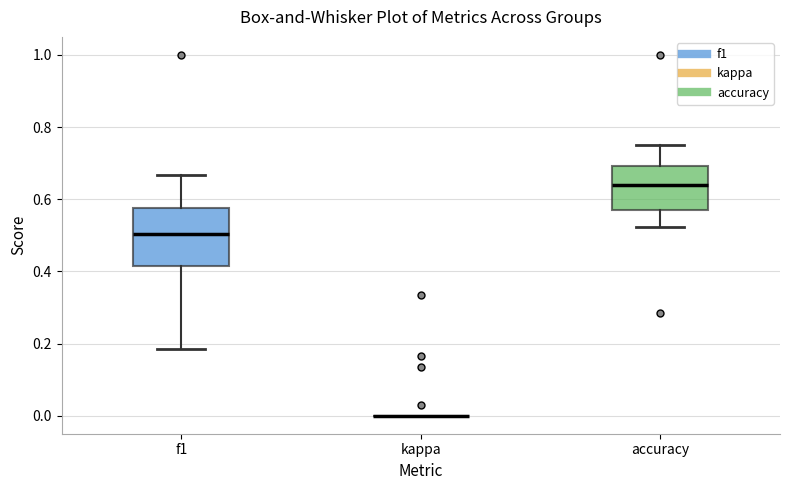

Which box is the tallest, from its lower edge to its upper edge?

f1